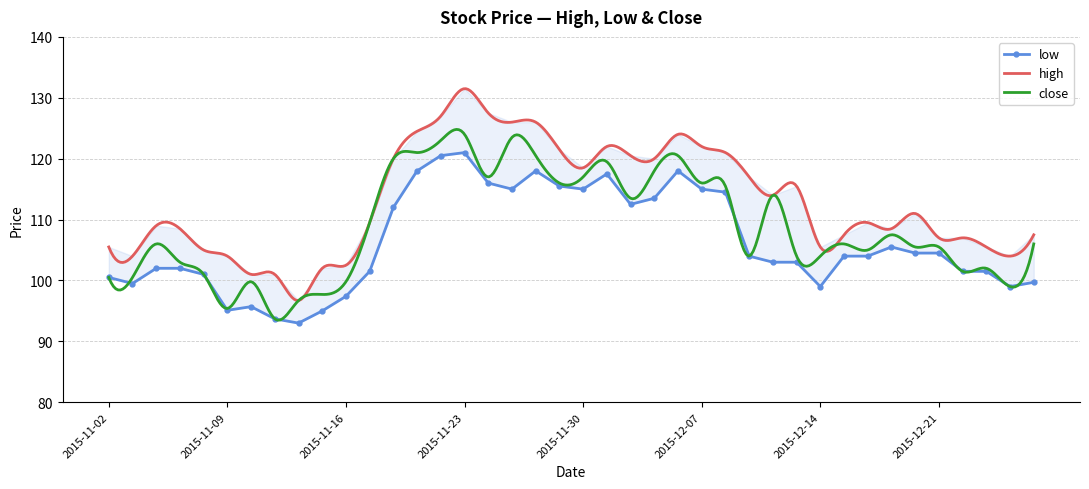

What is the label of the 38th point from the left?

2015-12-23